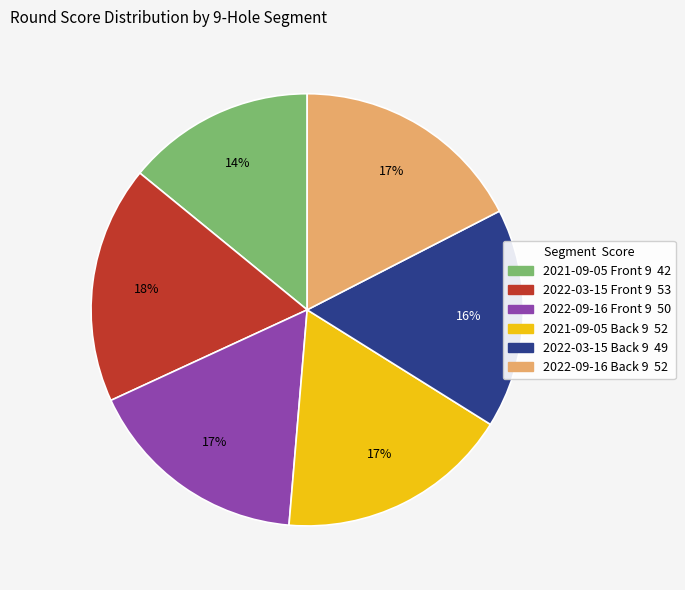

Is there any slice that represents more than half of the pie?

No